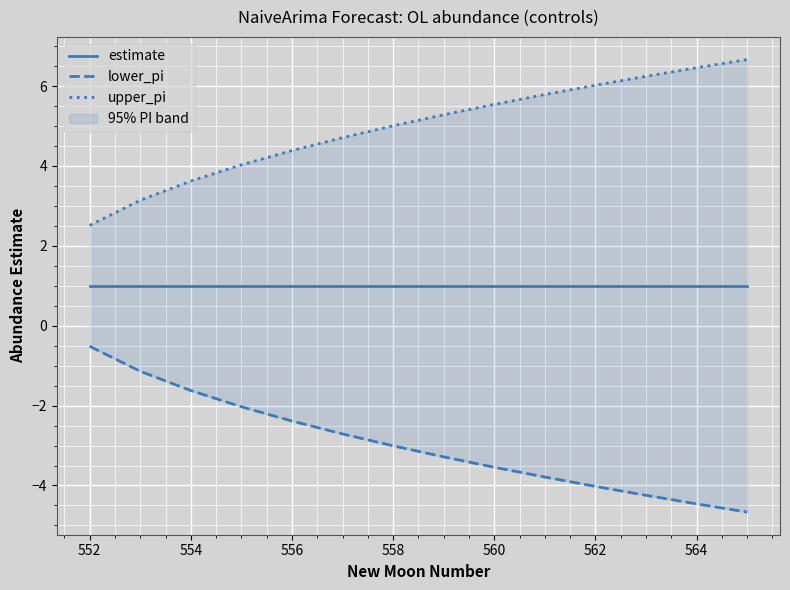

What is the sum of all upper_pi values?

69.4